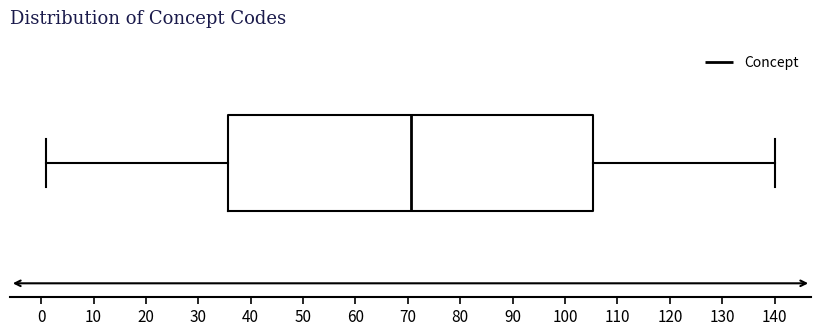

Transcribe this box plot: give where the median line is, the range the box spans, and where the two whiskers end, as read against the x-axis. The values are not printed on the chart, so give them approximately, as read against the axis.

median 71, box 36 to 105, whiskers 1 to 140